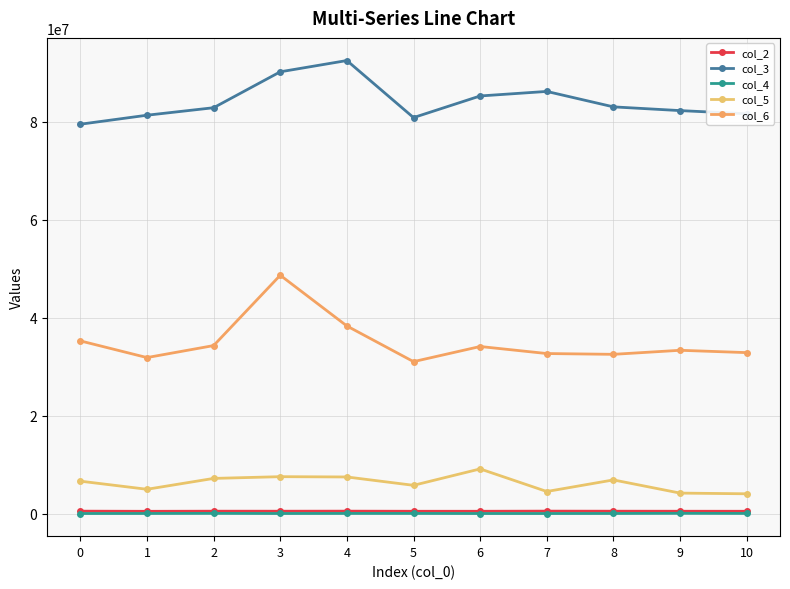

How many lines are shown in the chart?

5